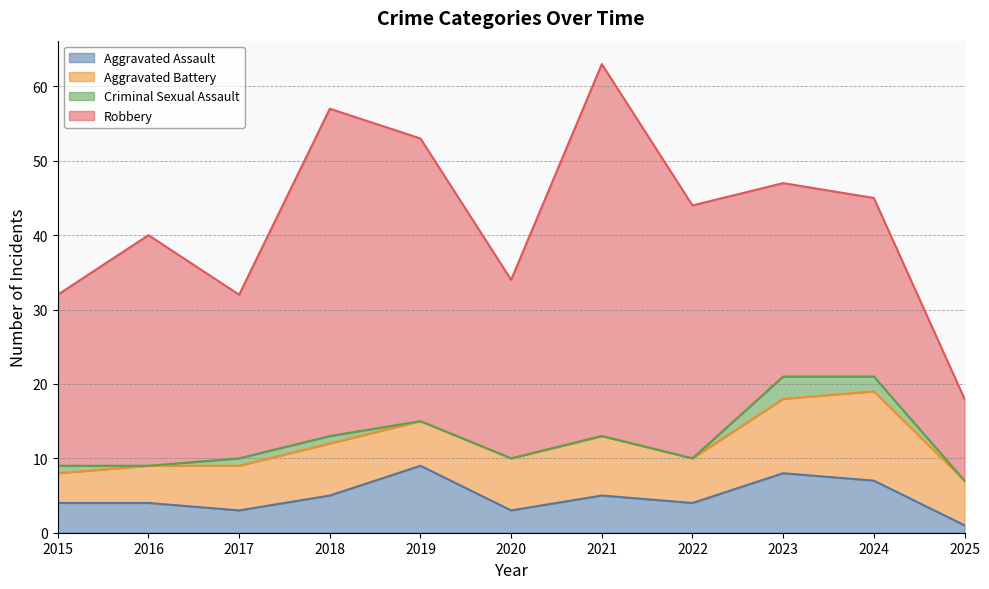

The value of Aggravated Battery at 2016 is 5. True or false?

True